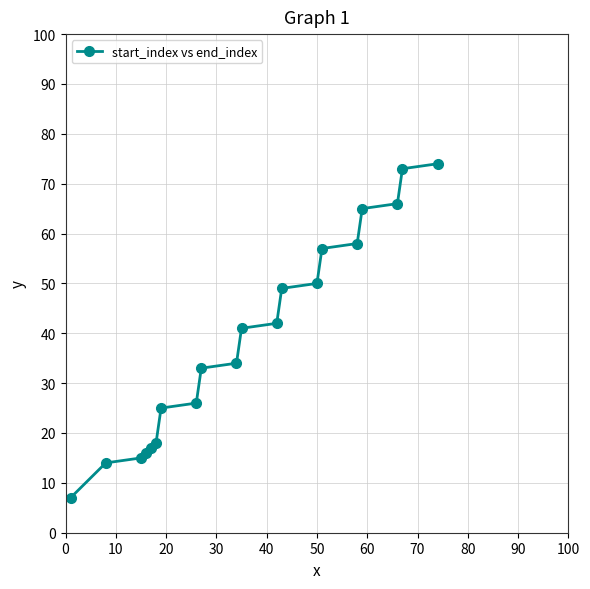

What is the difference between the maximum and second lowest values?

60